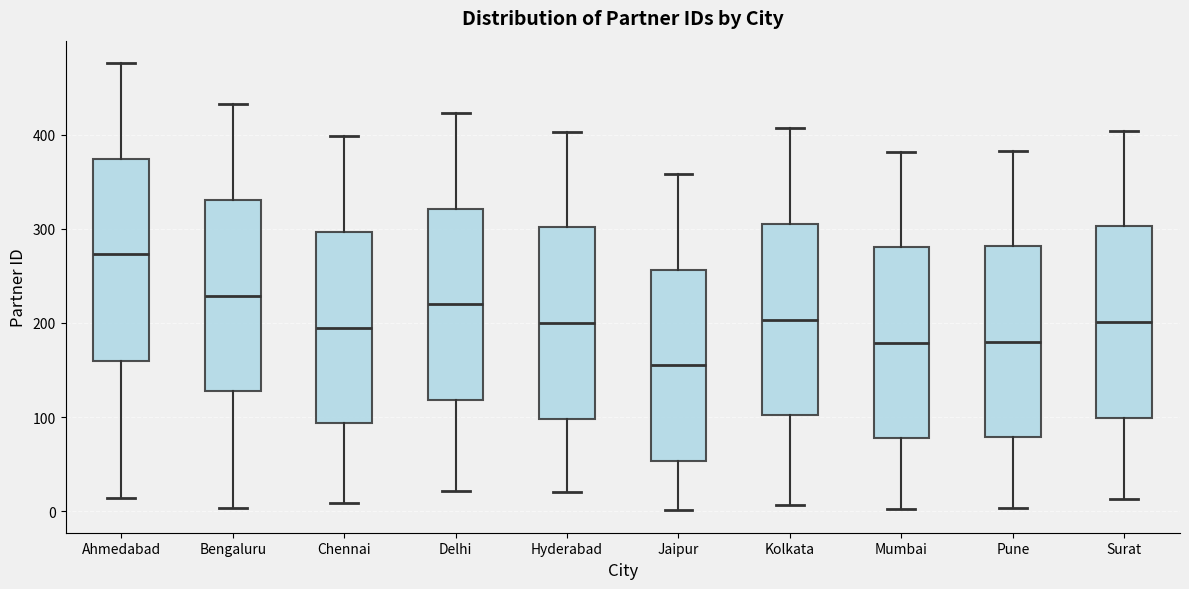

Which box has the highest median line?

Ahmedabad